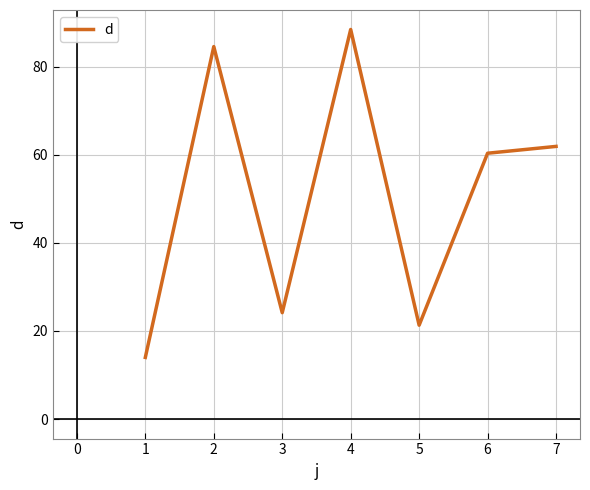

Where is the first local minimum?

3